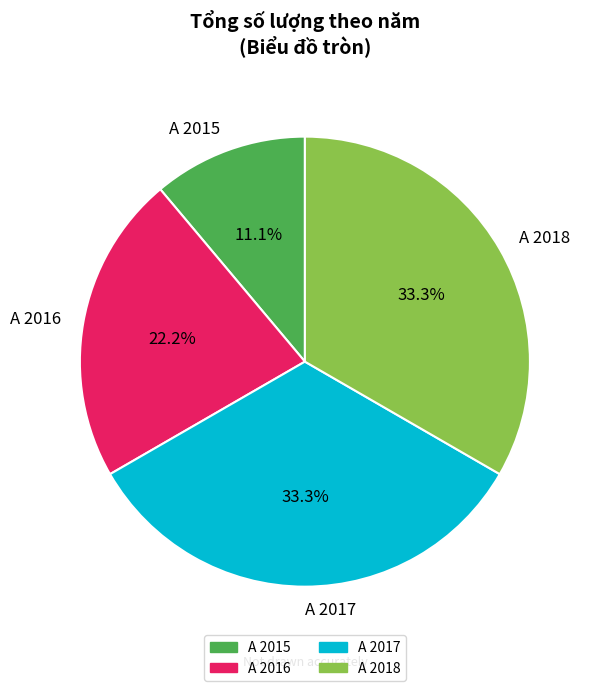

What percentage is the A 2015 slice, to the nearest percent?

11%